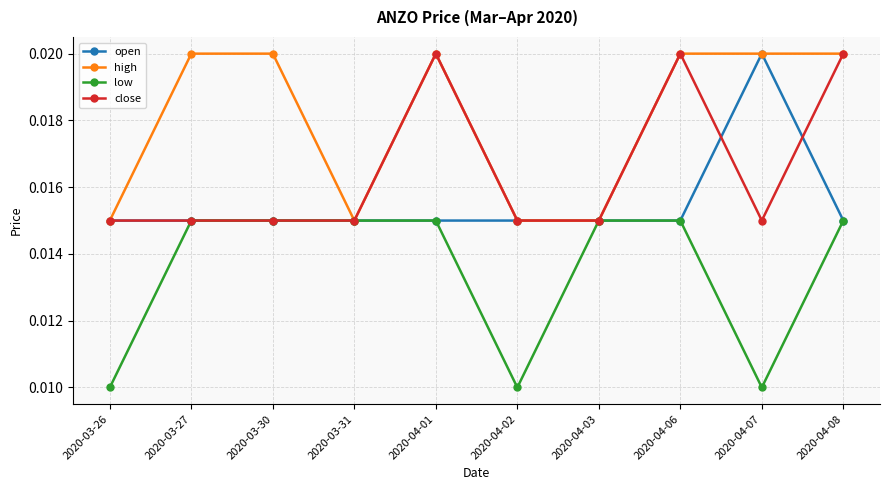

What position from the right is 2020-04-02?

5